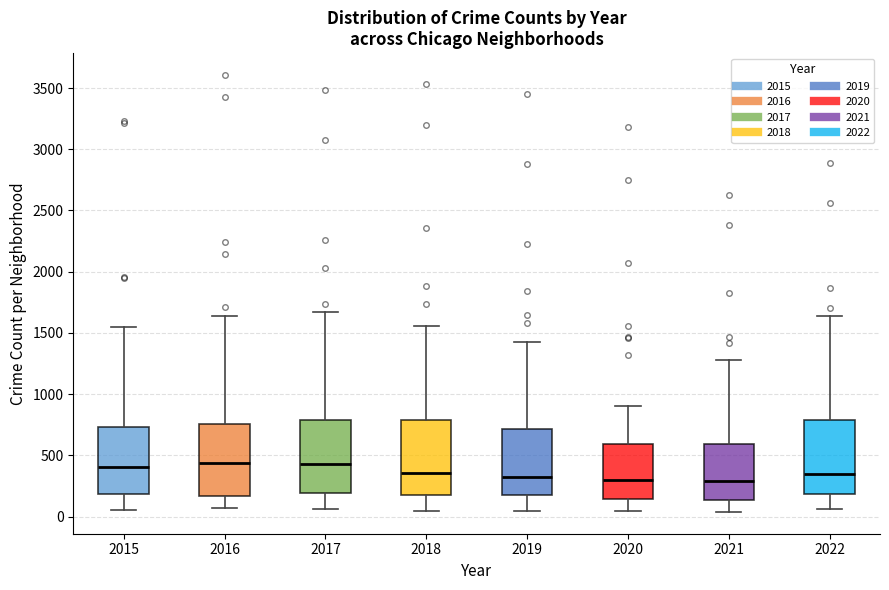

Reading left to right, read every box against the y-axis: the position of its median line, the range the box covers, and the ends of its whiskers. The values are not printed on the chart, so give them approximately, as read against the axis.

2015: median 400, box 200 to 750, whiskers 50 to 1550
2016: median 450, box 150 to 750, whiskers 50 to 1650
2017: median 450, box 200 to 800, whiskers 50 to 1650
2018: median 350, box 200 to 800, whiskers 50 to 1550
2019: median 350, box 200 to 700, whiskers 50 to 1450
2020: median 300, box 150 to 600, whiskers 50 to 900
2021: median 300, box 150 to 600, whiskers 50 to 1300
2022: median 350, box 200 to 800, whiskers 50 to 1650